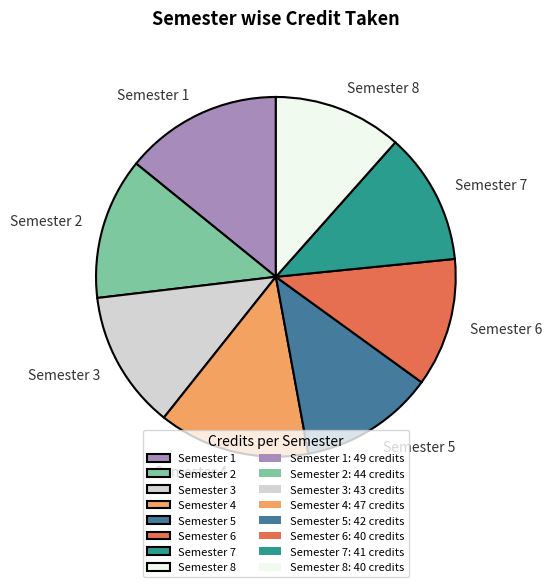

Does Semester 1 represent more than half of the total?

No